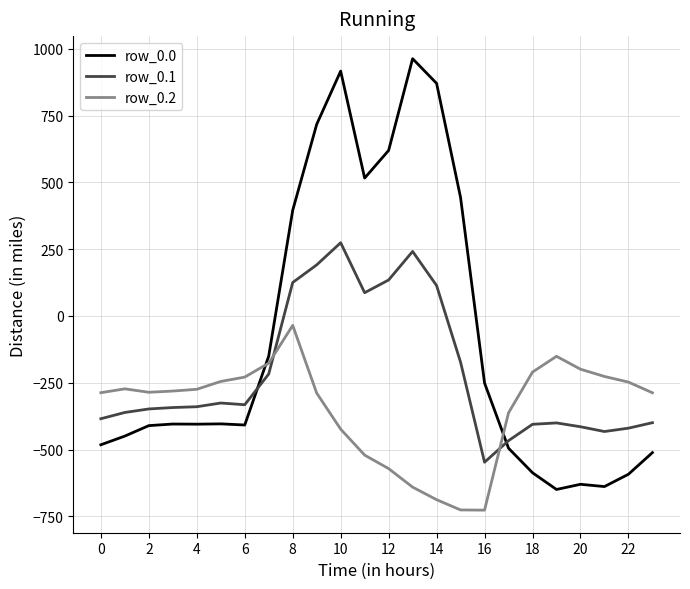

How many series are shown in this chart?

3